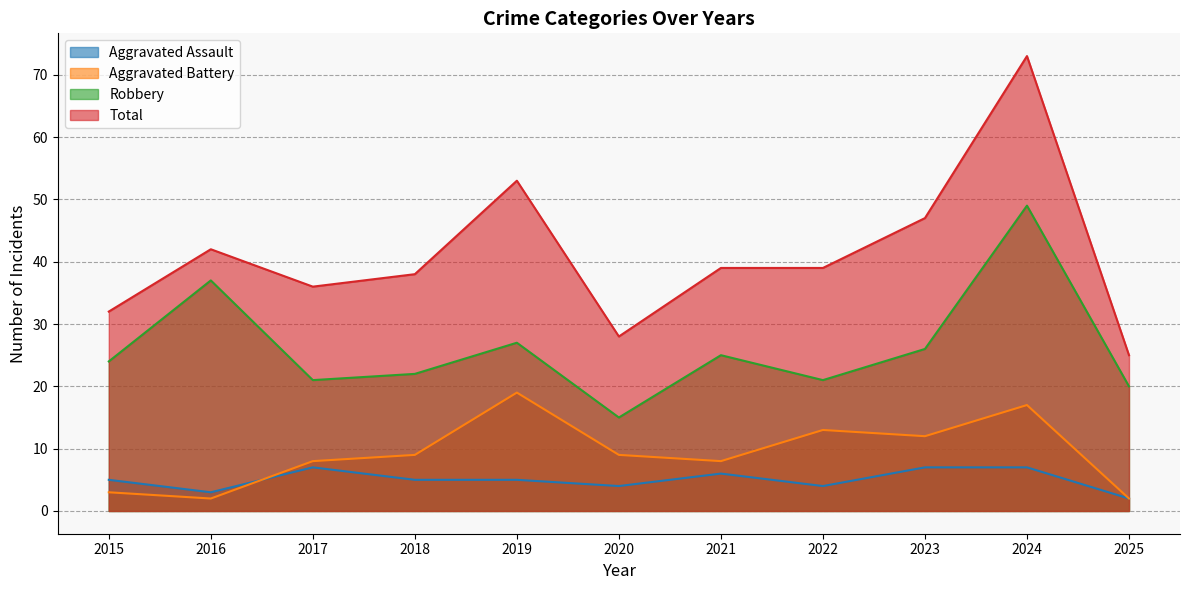

What is the sum of the Robbery values at 2021 and 2017?

46